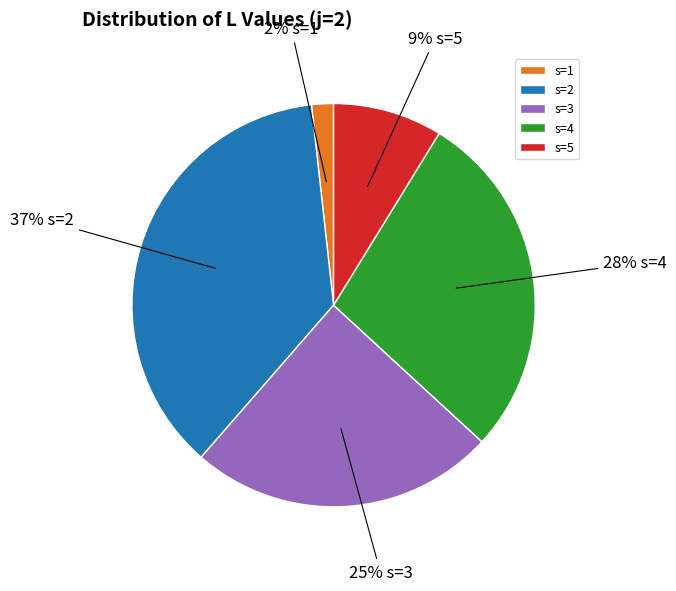

To the nearest percent, what is the difference between the largest and smallest slice percentages?

35%